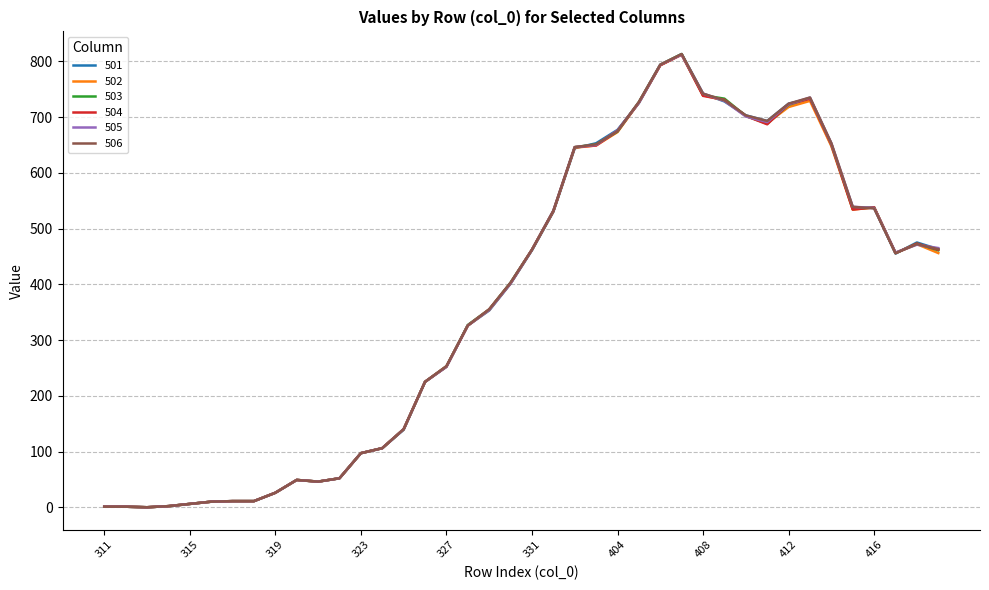

What is the maximum value shown in the chart?

813